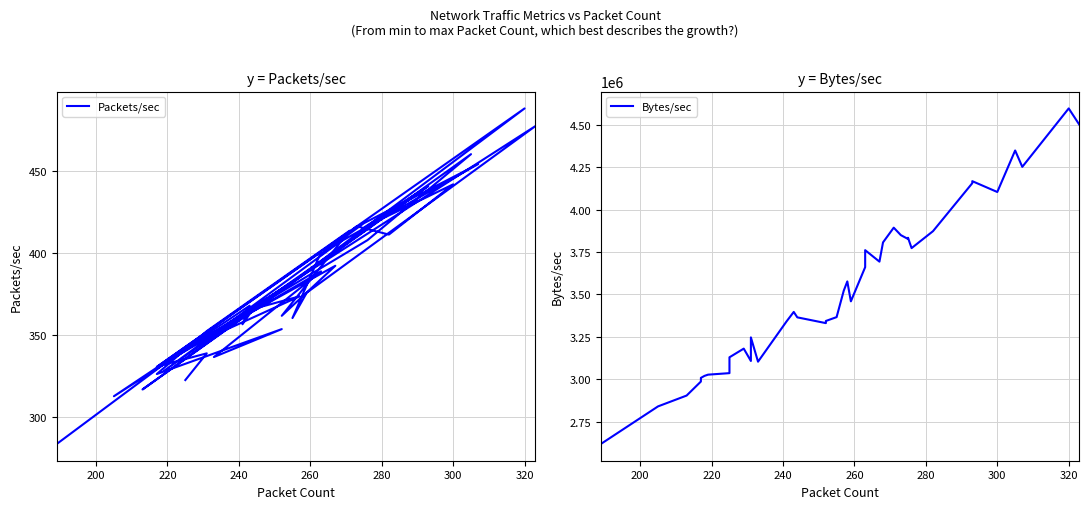

The value of Packets/sec at 31 is 160.6. True or false?

False